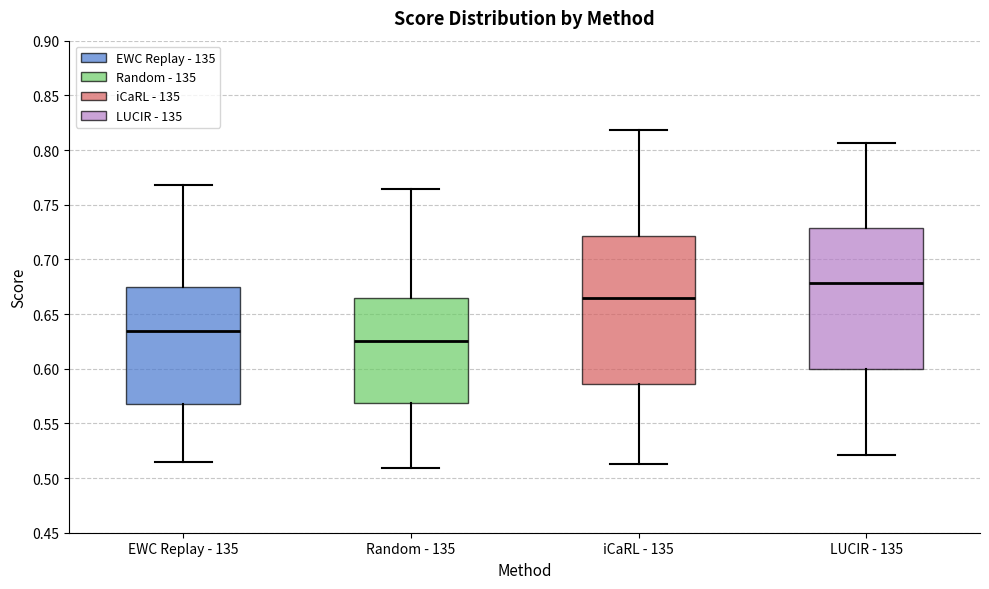

Where does the median line of the box for Random - 135 sit on the y-axis? The values are not printed on the chart, so give them approximately, as read against the axis.

0.625